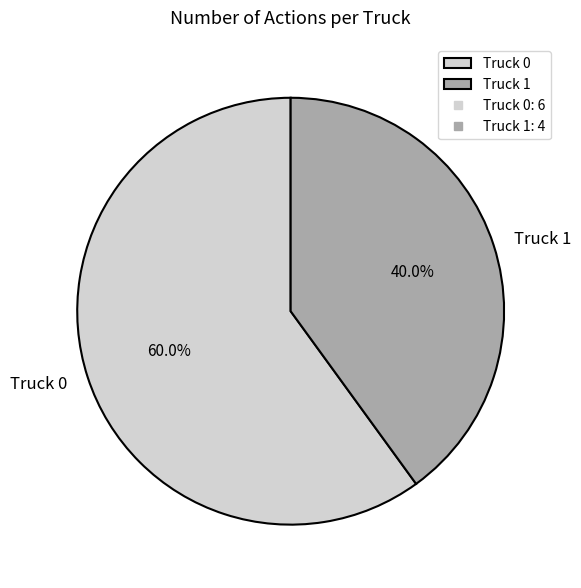

How many segments does this pie chart have?

2